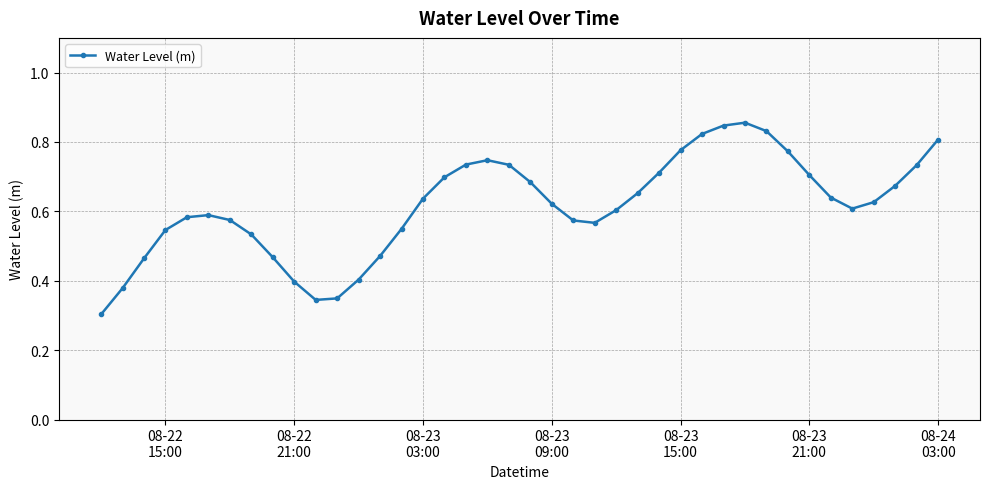

True or false: the data has more than 0 interior local peaks.

True